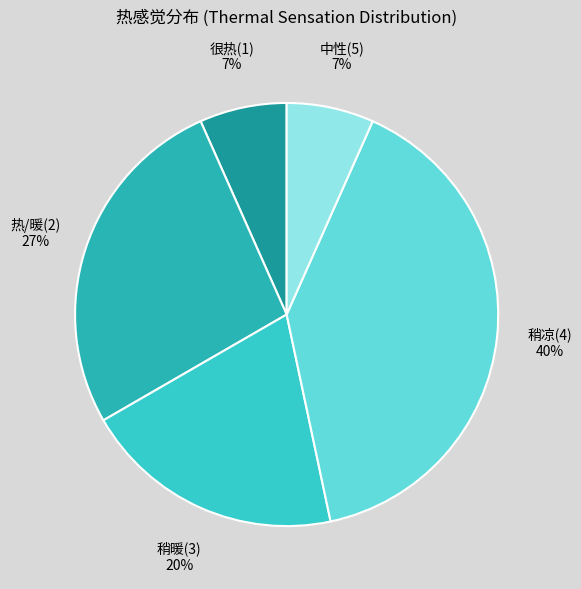

To the nearest percent, what is the difference between the 稍暖(3) and 很热(1) slice percentages?

13%